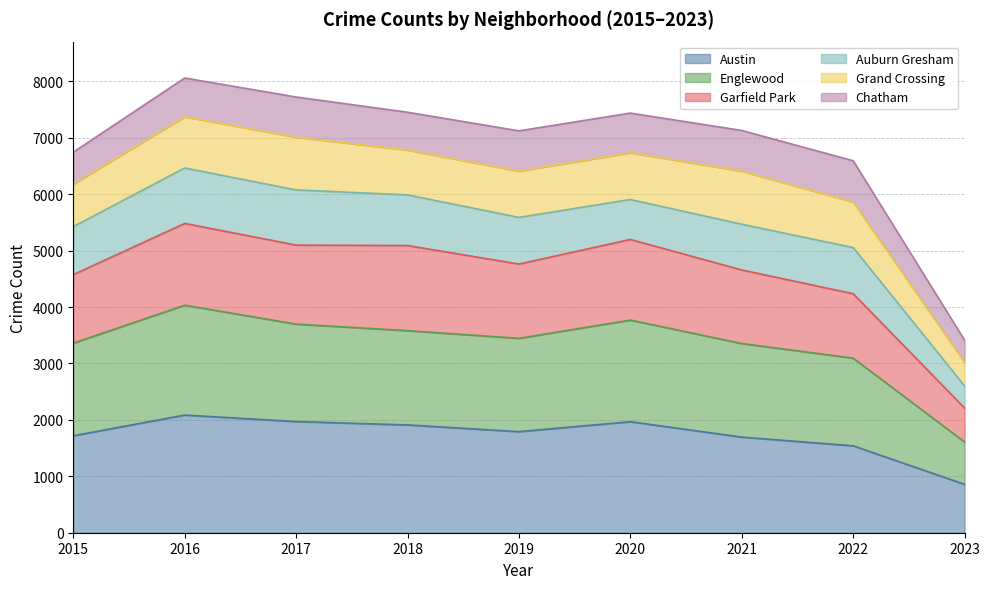

What is the value of the Garfield Park point at the 4th from the left?

5091